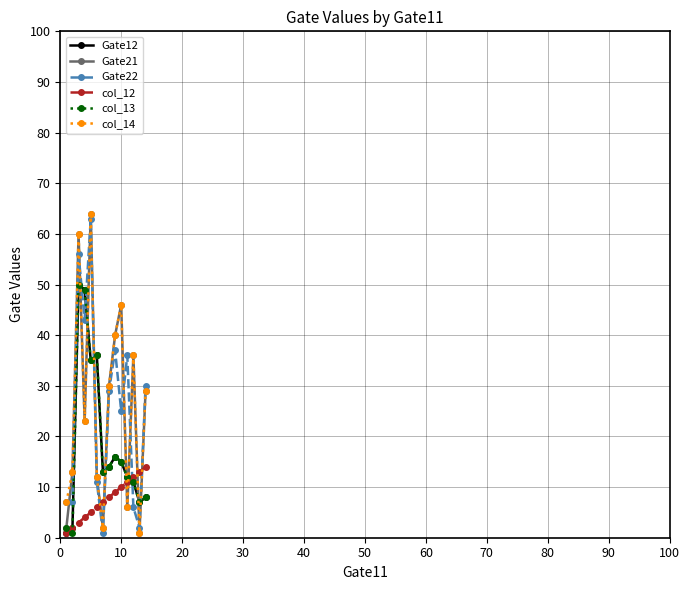

How many intersections are there between col_14 and col_12?

6